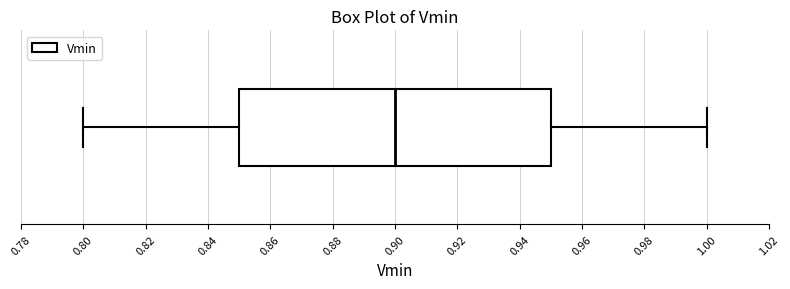

Where does the left whisker of the box end on the x-axis? The values are not printed on the chart, so give them approximately, as read against the axis.

0.80